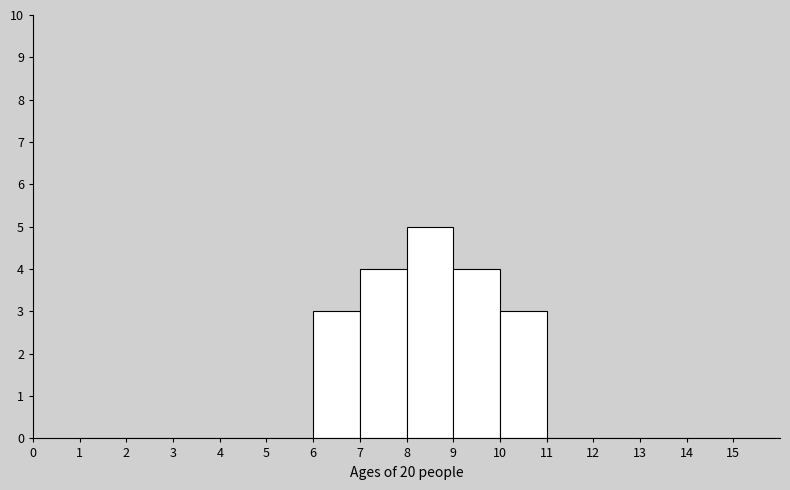

Reading left to right, transcribe this chart: for each bar, give the range it covers on the x-axis and its height. The values are not printed on the chart, so give them approximately, as read against the axis.

1 to 2: 0
2 to 3: 0
3 to 4: 0
4 to 5: 0
5 to 6: 0
6 to 7: 3
7 to 8: 4
8 to 9: 5
9 to 10: 4
10 to 11: 3
11 to 12: 0
12 to 13: 0
13 to 14: 0
14 to 15: 0
15 to 16: 0